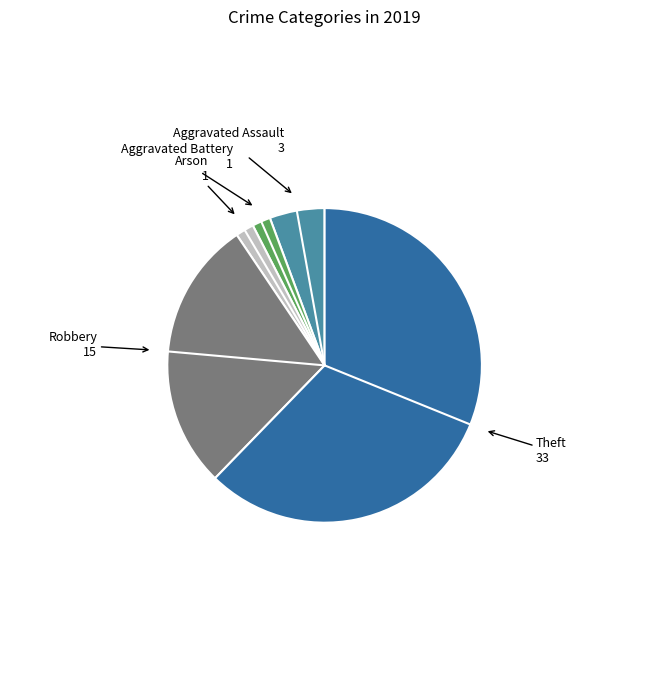

Is there a majority slice in this chart?

Yes